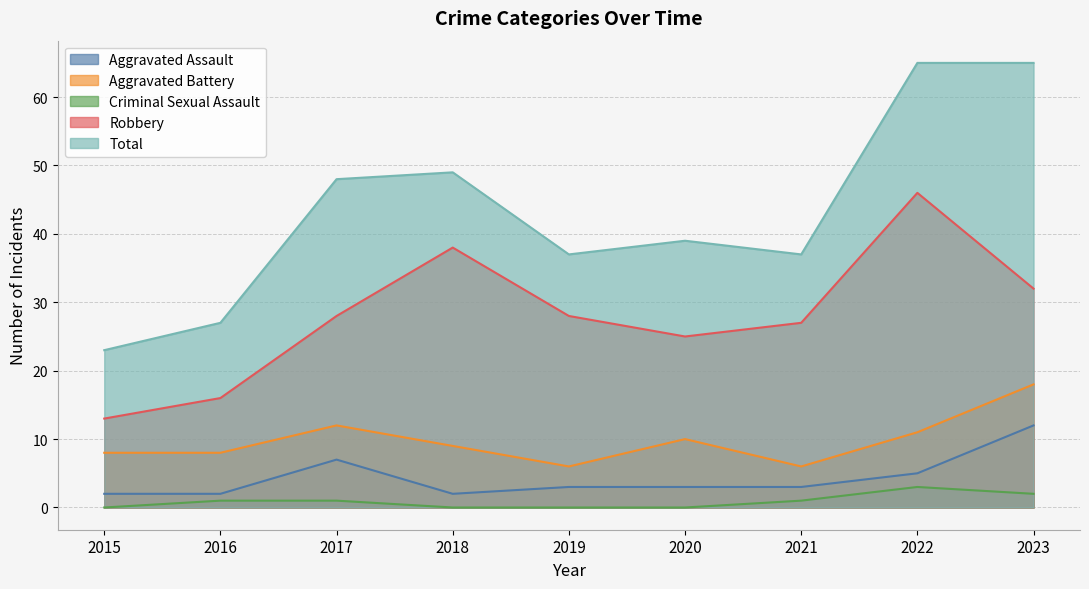

True or false: Criminal Sexual Assault and Aggravated Assault intersect in this chart.

False